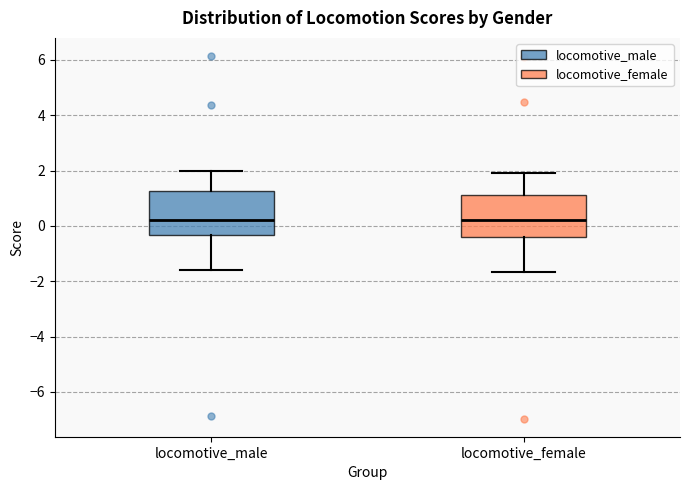

Where does the lower whisker of the box for locomotive_male end on the y-axis? The values are not printed on the chart, so give them approximately, as read against the axis.

-1.6